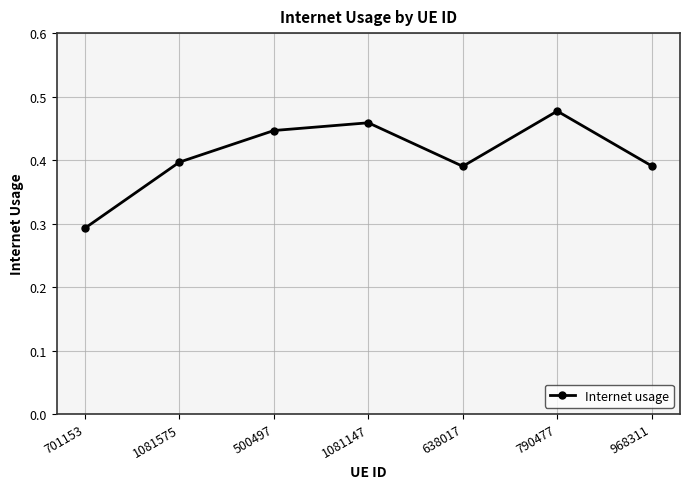

What is the label of the 7th point from the right?

701153